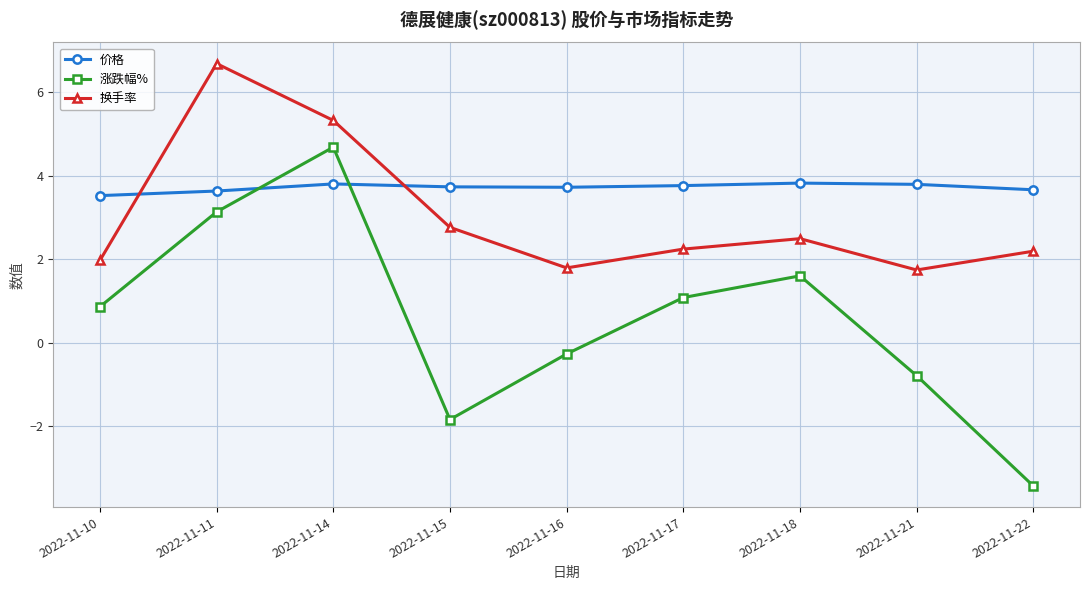

How many data points in 涨跌幅% are above 0?

5